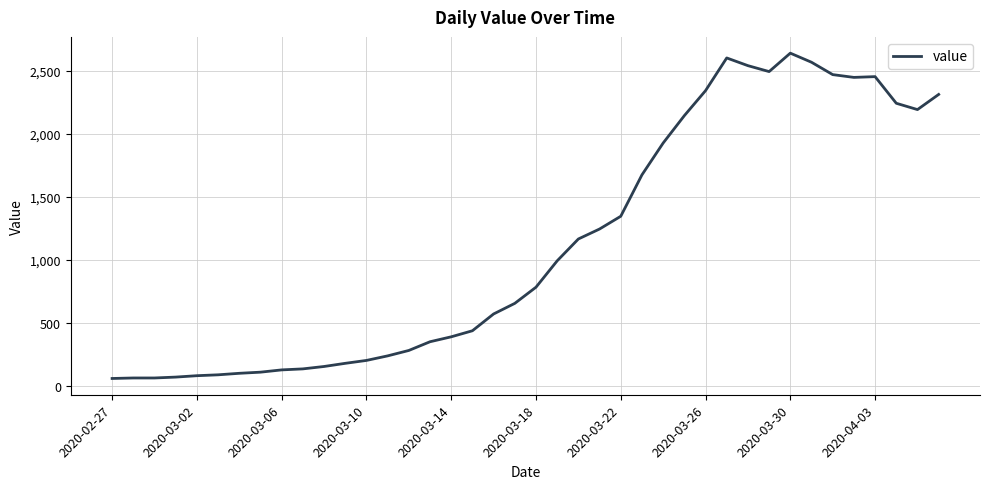

What is the smallest value displayed?

61